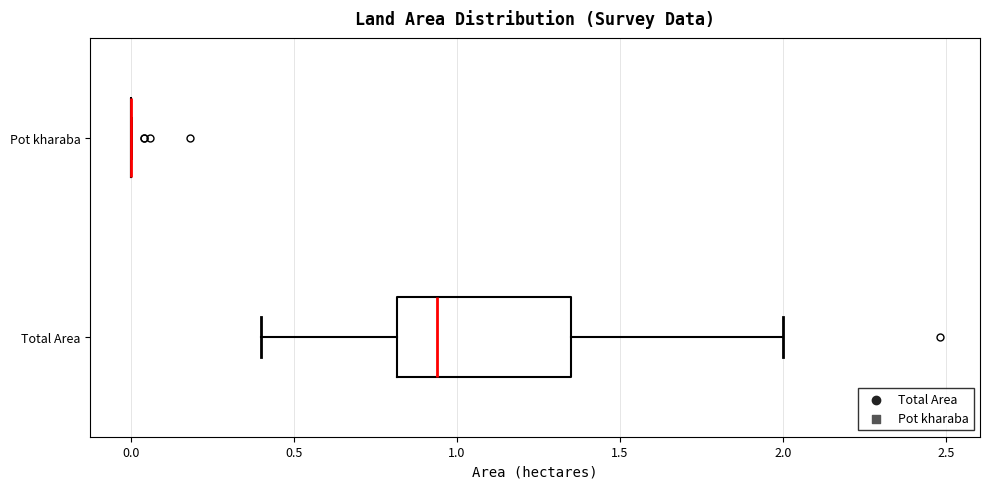

Reading bottom to top, transcribe this box plot: for each box, give where its median line is, the range the box spans, and where its two whiskers end, as read against the x-axis. The values are not printed on the chart, so give them approximately, as read against the axis.

Total Area: median 0.95, box 0.80 to 1.35, whiskers 0.40 to 2.00
Pot kharaba: box collapsed to a line at 0.00, whiskers 0.00 to 0.00